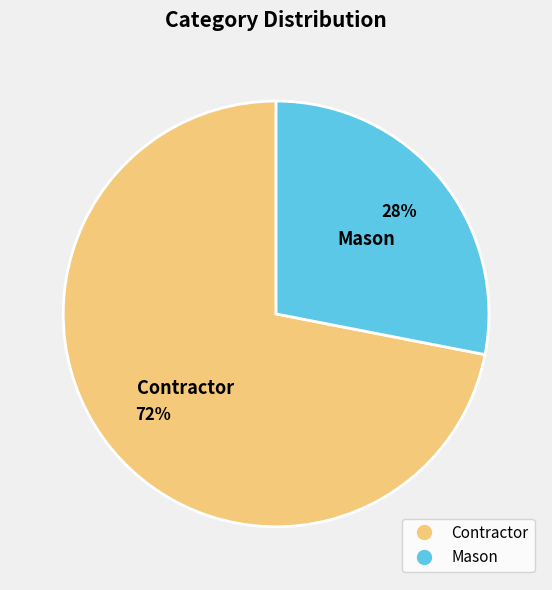

To the nearest percent, what is the average slice percentage?

50%